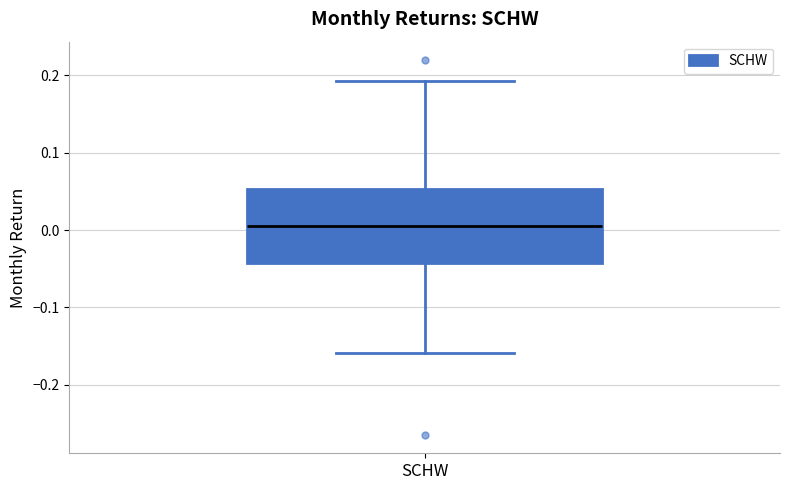

Where does the upper whisker of the box for SCHW end on the y-axis? The values are not printed on the chart, so give them approximately, as read against the axis.

0.19